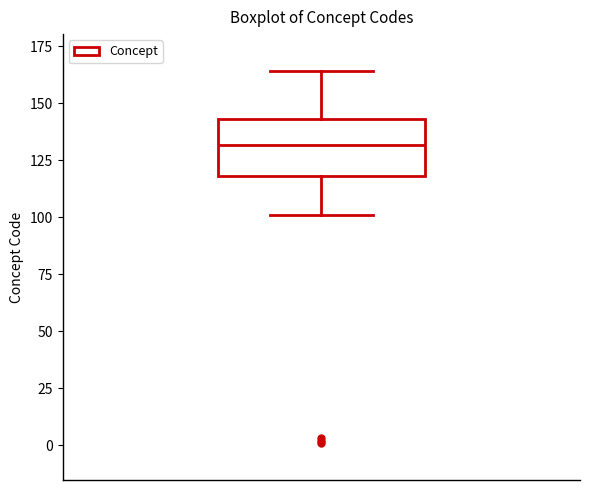

Where is the upper edge of the box on the y-axis? The values are not printed on the chart, so give them approximately, as read against the axis.

145